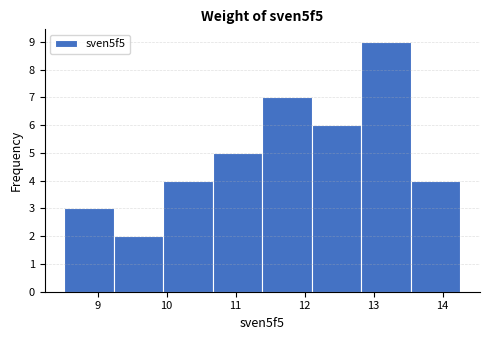

Reading left to right, list every bar in this chart as the range it spans on the x-axis followed by its height. Neither the bar edges nor the heights are printed on the chart, so give them approximately, as read against the axes.

8.5 to 9.2: 3
9.2 to 10.0: 2
10.0 to 10.7: 4
10.7 to 11.4: 5
11.4 to 12.1: 7
12.1 to 12.8: 6
12.8 to 13.5: 9
13.5 to 14.3: 4